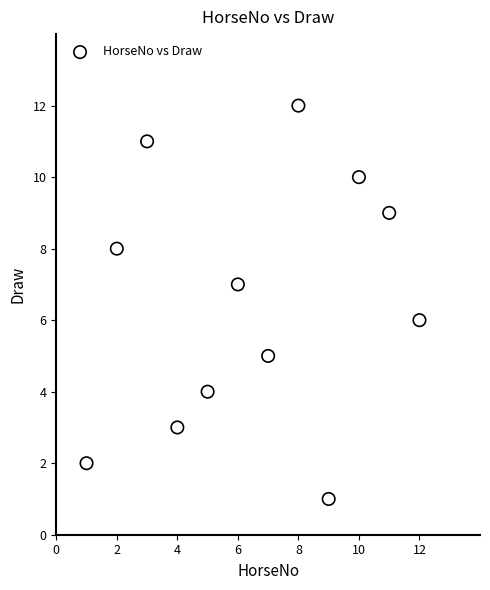

What is the average X value?

6